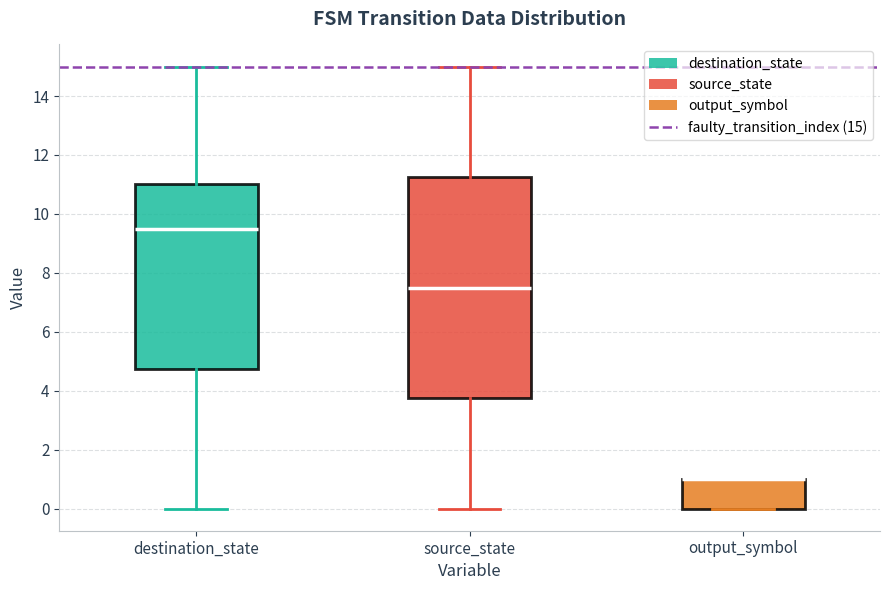

Where does the lower whisker of the box for source_state end on the y-axis? The values are not printed on the chart, so give them approximately, as read against the axis.

0.0